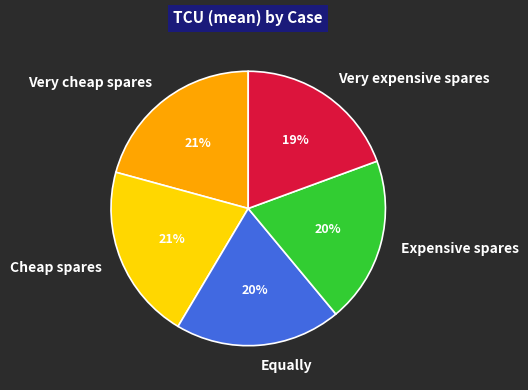

Is the sum of Cheap spares and Expensive spares greater than half?

No